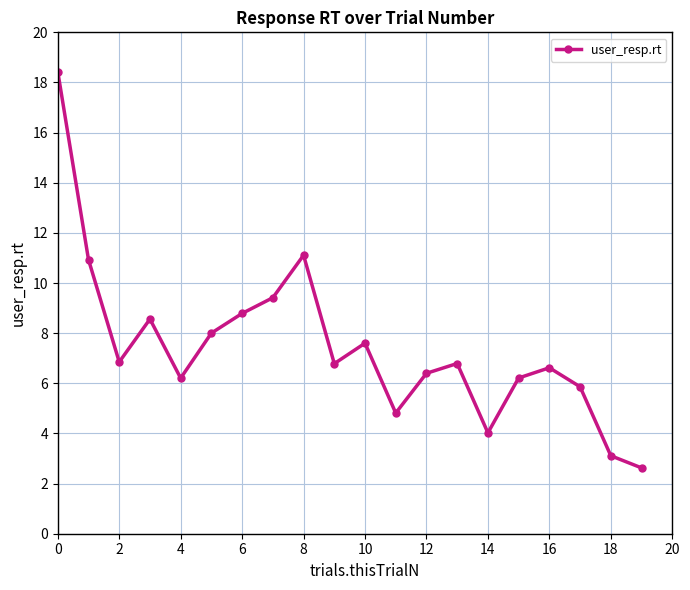

What is the value of the 10th point from the left?

6.8